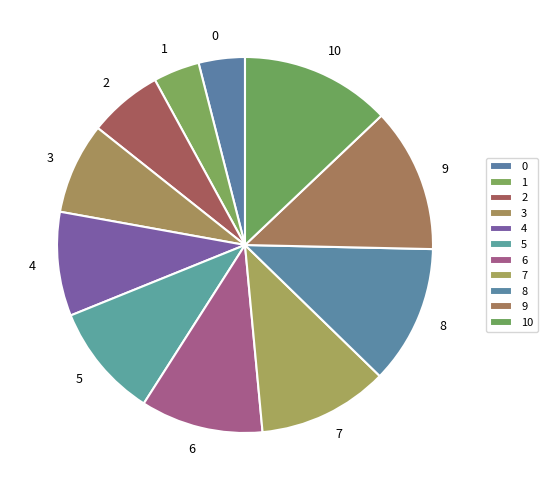

How many segments does this pie chart have?

11